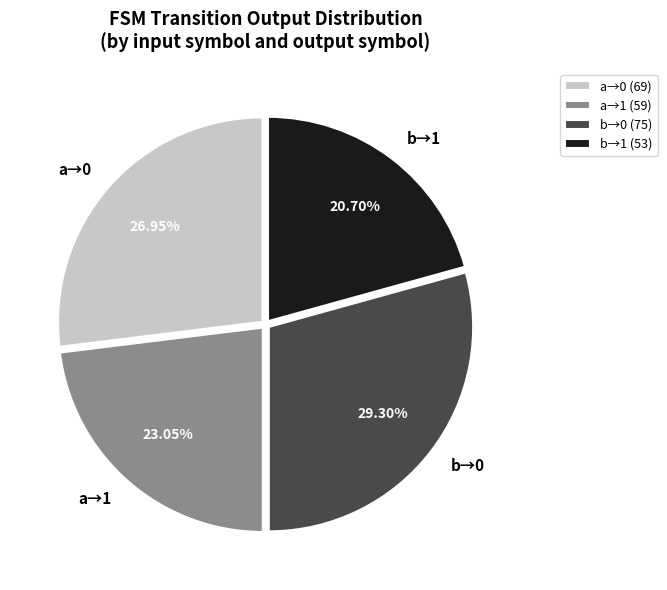

Combined, do a→0 and b→1 account for over 50%?

No